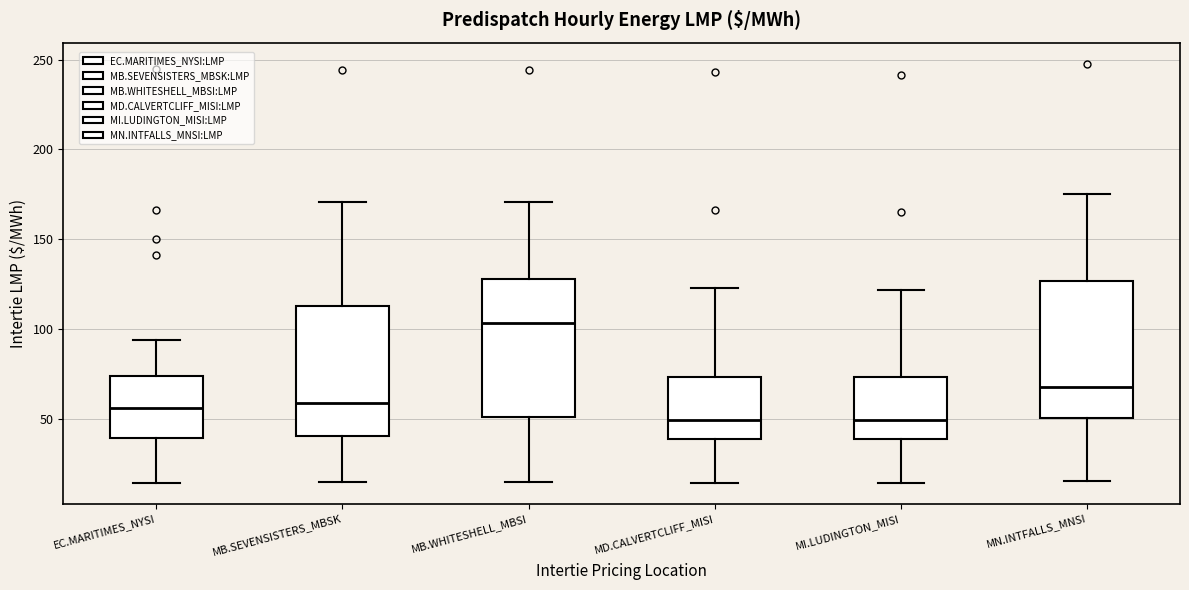

Which box's median line is the highest?

MB.WHITESHELL_MBSI